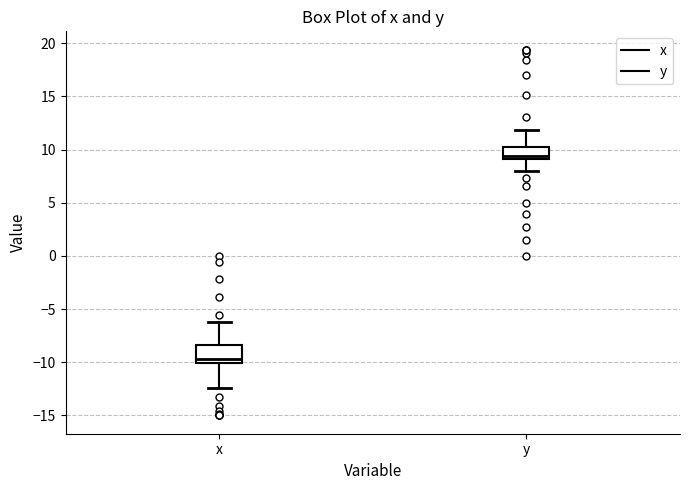

Which box is the tallest, from its lower edge to its upper edge?

x